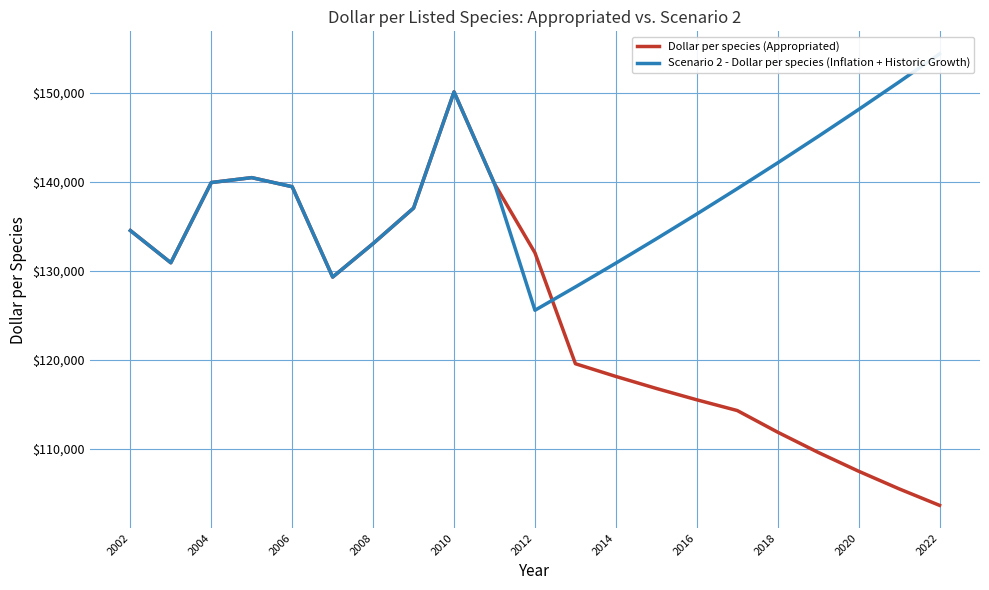

What is the highest value of the Dollar per species (Appropriated) series?

150124.7